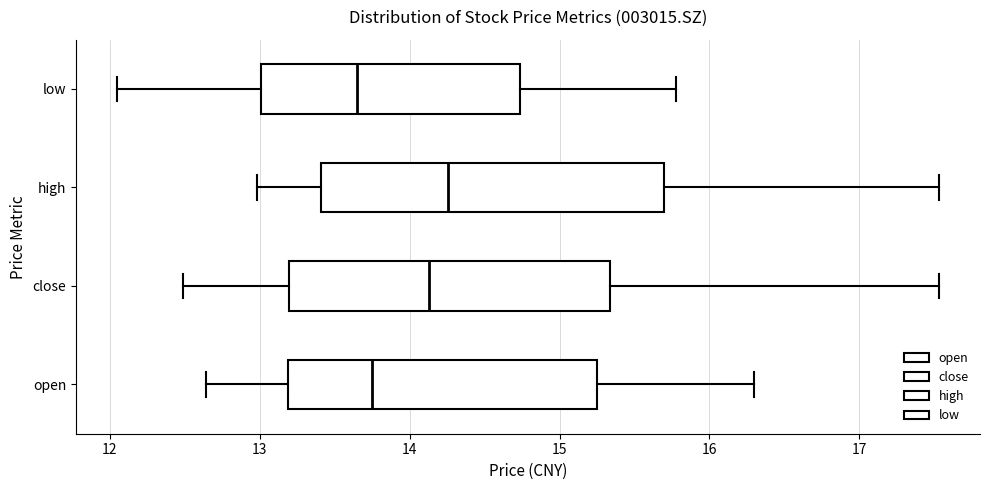

Reading bottom to top, transcribe this box plot: for each box, give where its median line is, the range the box spans, and where its two whiskers end, as read against the x-axis. The values are not printed on the chart, so give them approximately, as read against the axis.

open: median 13.8, box 13.2 to 15.2, whiskers 12.6 to 16.3
close: median 14.1, box 13.2 to 15.3, whiskers 12.5 to 17.5
high: median 14.3, box 13.4 to 15.7, whiskers 13.0 to 17.5
low: median 13.7, box 13.0 to 14.7, whiskers 12.1 to 15.8